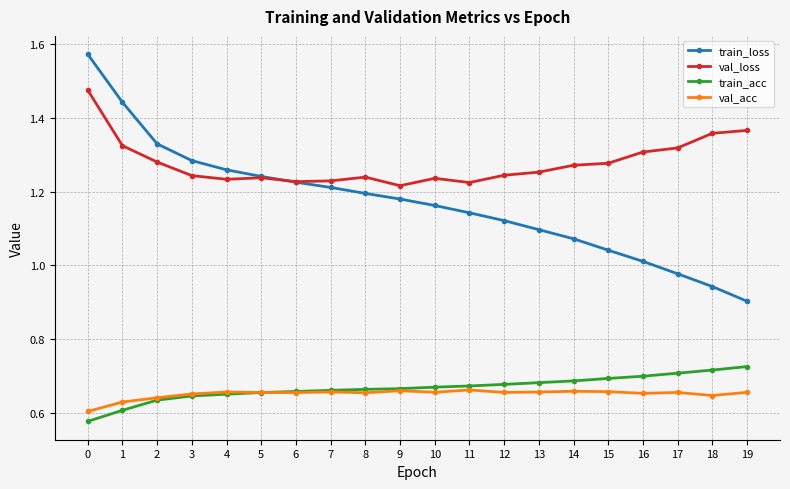

Which series has the widest spread of values?

train_loss